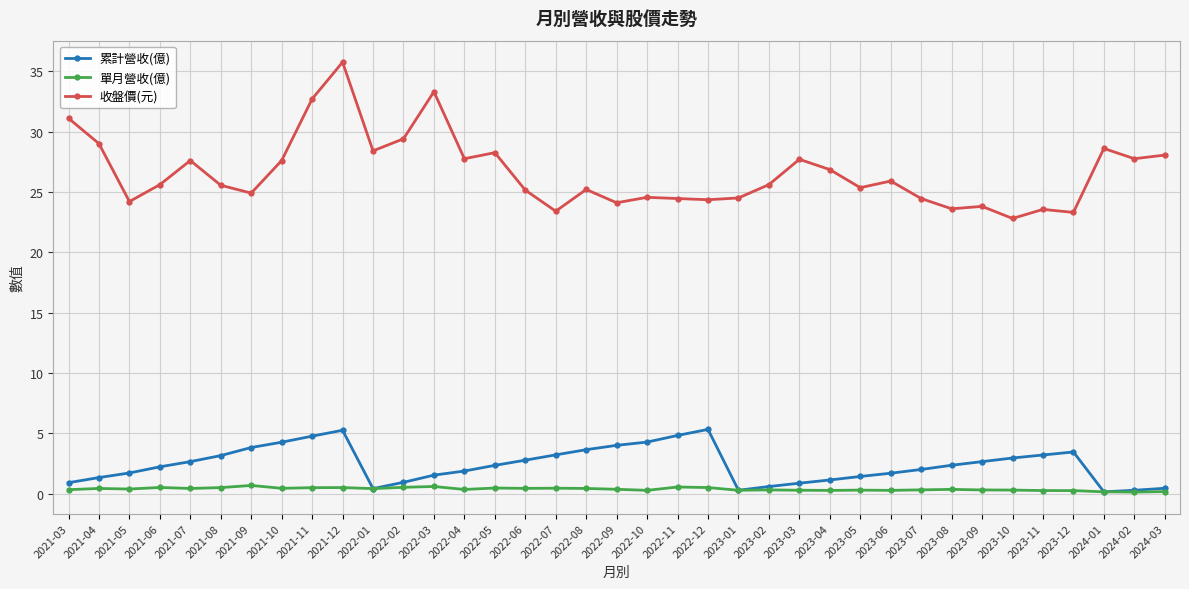

Read the 收盤價(元) value at 2021-11.

32.7